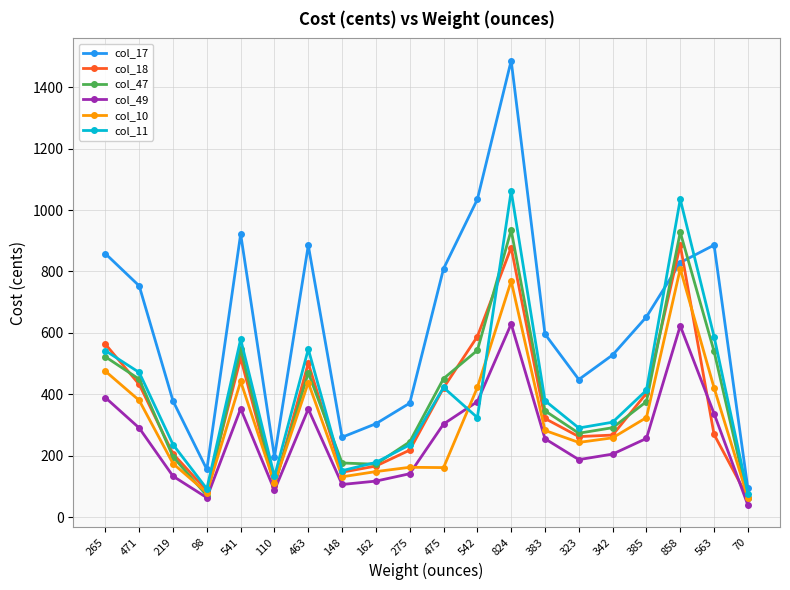

Count the number of data series in this chart.

6